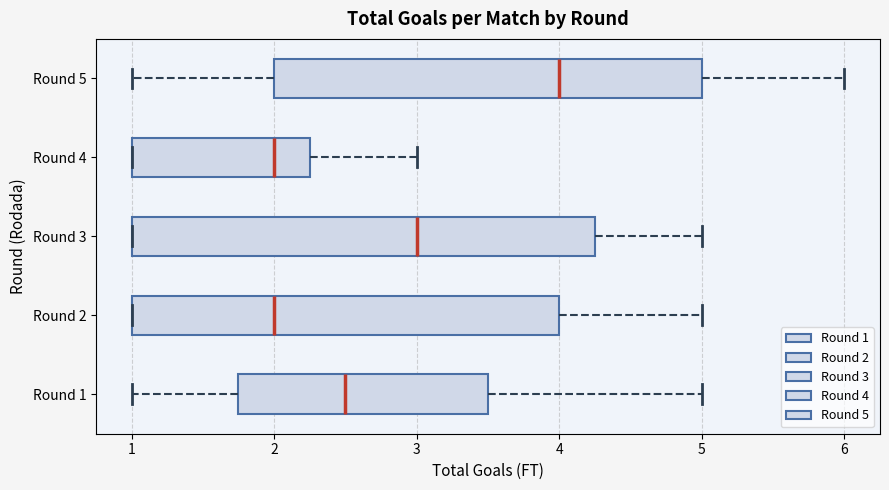

Where does the median line of the box for Round 4 sit on the x-axis? The values are not printed on the chart, so give them approximately, as read against the axis.

2.0